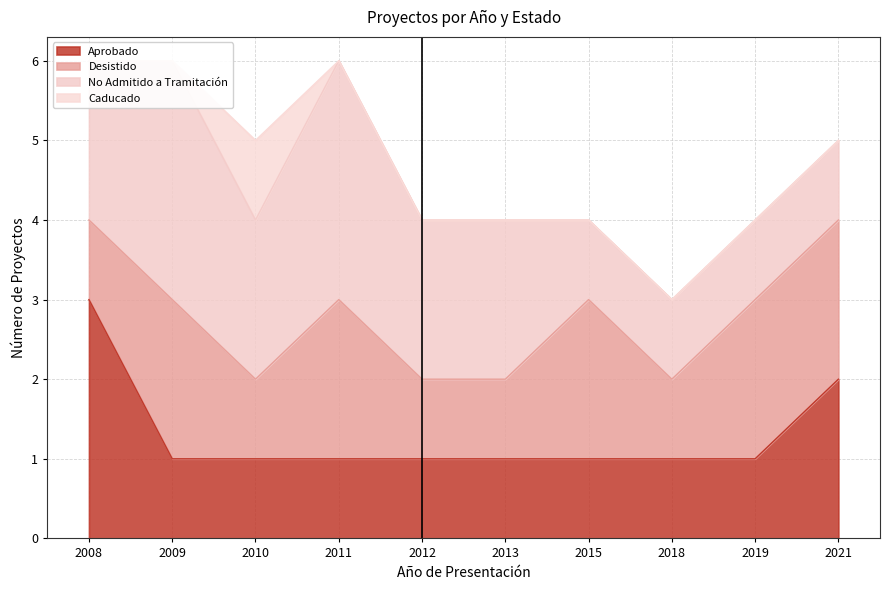

At which label is Caducado closest to 0?

2008